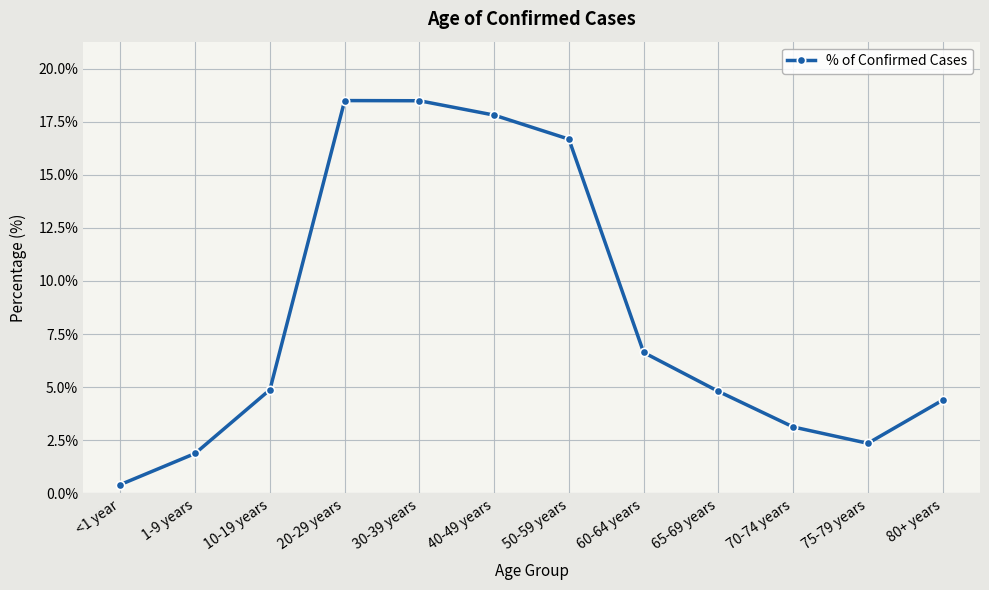

Does the chart display data point markers on the line(s)?

Yes